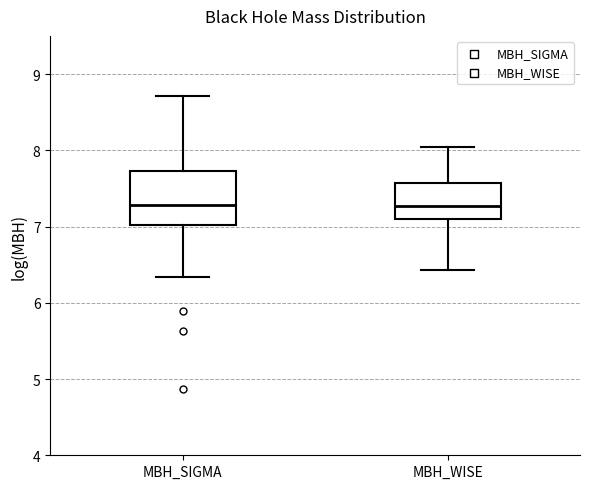

Reading left to right, read every box against the y-axis: the position of its median line, the range the box covers, and the ends of its whiskers. The values are not printed on the chart, so give them approximately, as read against the axis.

MBH_SIGMA: median 7.3, box 7.0 to 7.7, whiskers 6.3 to 8.7
MBH_WISE: median 7.3, box 7.1 to 7.6, whiskers 6.4 to 8.0